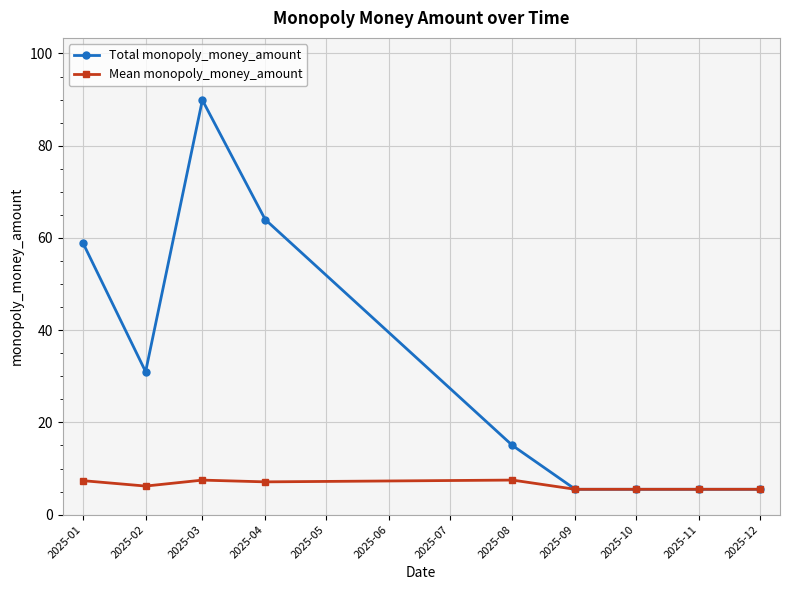

The Mean monopoly_money_amount series shows 5.5 at 2025-10. True or false?

True